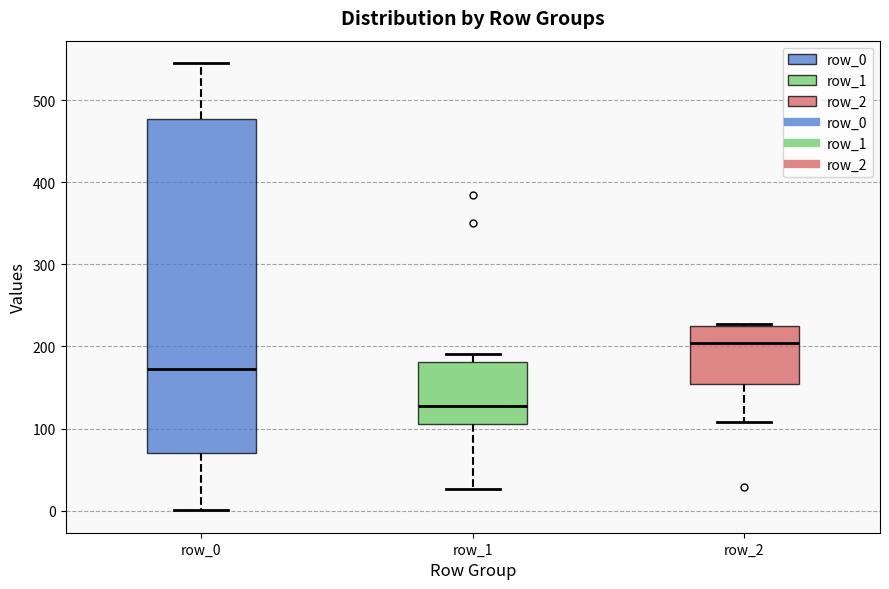

Which box is the tallest, from its lower edge to its upper edge?

row_0